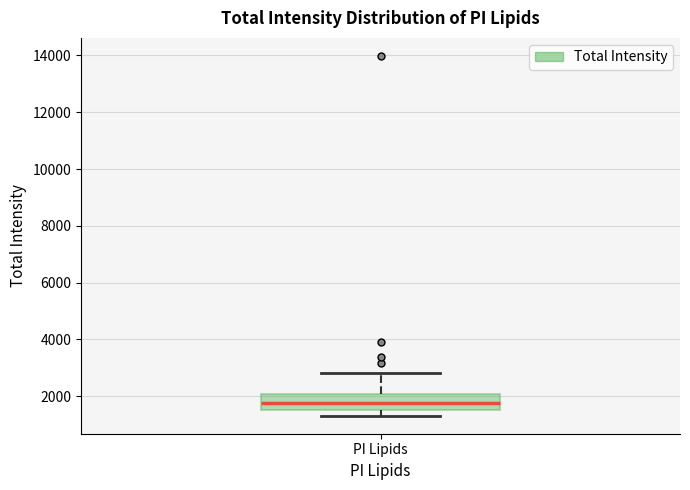

Transcribe this box plot: give where the median line is, the range the box spans, and where the two whiskers end, as read against the y-axis. The values are not printed on the chart, so give them approximately, as read against the axis.

median 1800, box 1400 to 2000, whiskers 1400 (just below the box's lower edge) to 2800